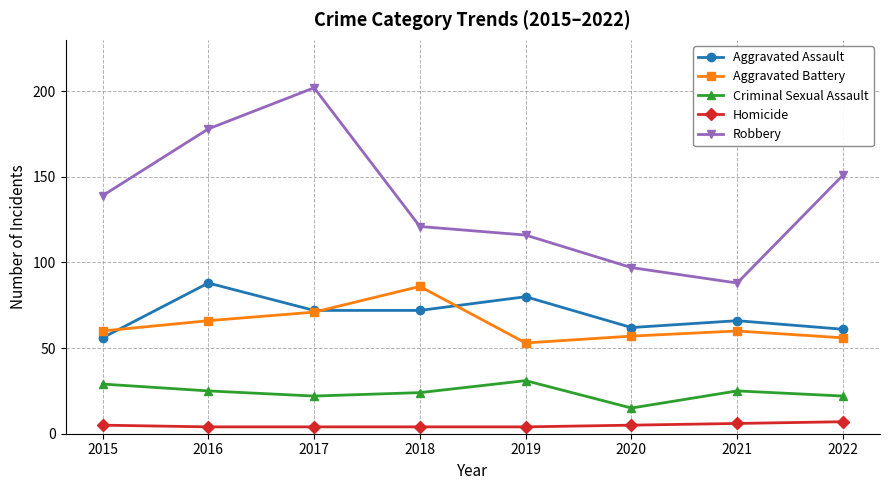

What is the difference between the maximum and second lowest values in the Aggravated Assault series?

27